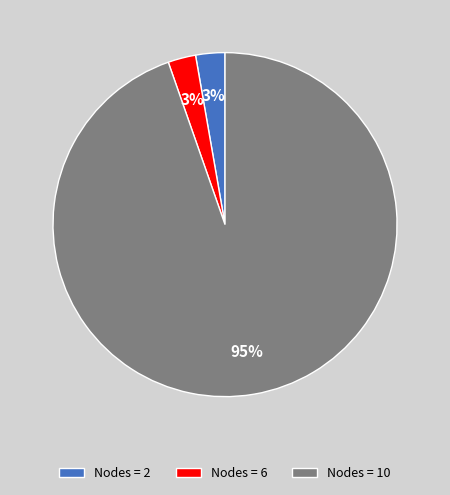

Which category has the biggest portion of the pie?

Nodes = 10